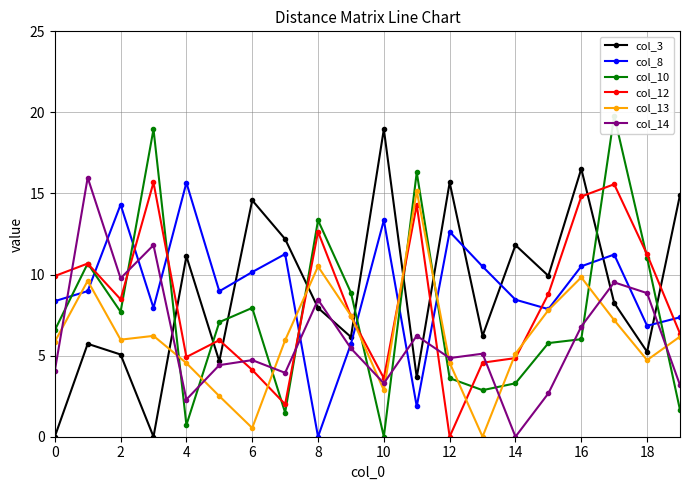

Reading left to right, list all the values displayed in this chart.

col_3: 0.0	5.7	5.1	0.0	11.1	4.7	14.6	12.2	7.9	6.2	19.0	3.7	15.7	6.2	11.8	9.9	16.5	8.2	5.2	14.9
col_8: 8.4	9.0	14.3	7.9	15.7	9.0	10.2	11.3	0.0	5.7	13.3	1.9	12.6	10.5	8.4	7.9	10.5	11.2	6.8	7.4
col_10: 6.6	10.7	7.7	19.0	0.7	7.1	7.9	1.5	13.3	8.9	0.0	16.3	3.6	2.9	3.3	5.8	6.0	19.8	11.0	1.6
col_12: 9.9	10.7	8.5	15.7	4.9	6.0	4.1	2.0	12.6	7.4	3.6	14.3	0.0	4.6	4.8	8.8	14.8	15.6	11.2	6.4
col_13: 5.9	9.6	6.0	6.2	4.5	2.5	0.5	5.9	10.5	7.5	2.9	15.2	4.6	0.0	5.1	7.8	9.8	7.2	4.7	6.2
col_14: 4.0	16.0	9.8	11.8	2.3	4.4	4.7	3.9	8.4	5.4	3.3	6.2	4.8	5.1	0.0	2.7	6.8	9.5	8.9	3.2